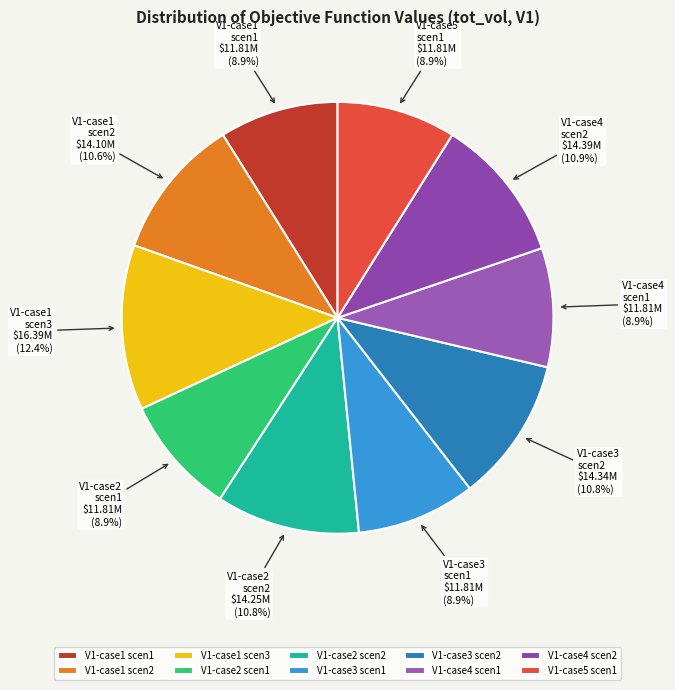

Which slice is the largest?

V1-case1 scen3